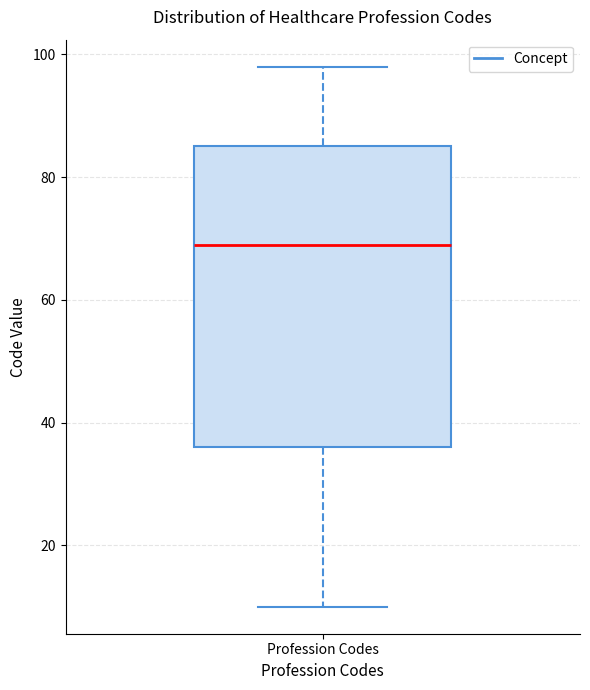

Transcribe this box plot: give where the median line is, the range the box spans, and where the two whiskers end, as read against the y-axis. The values are not printed on the chart, so give them approximately, as read against the axis.

median 70, box 36 to 86, whiskers 10 to 98